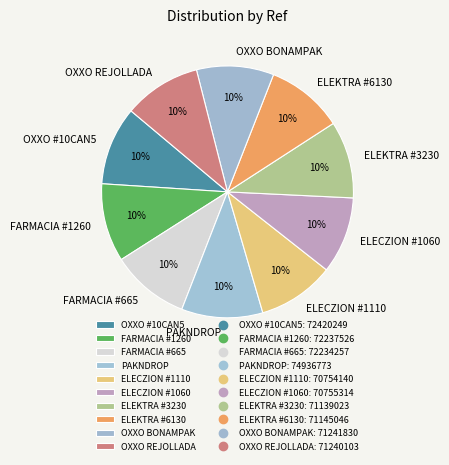

Is FARMACIA #665 the majority of the pie?

No